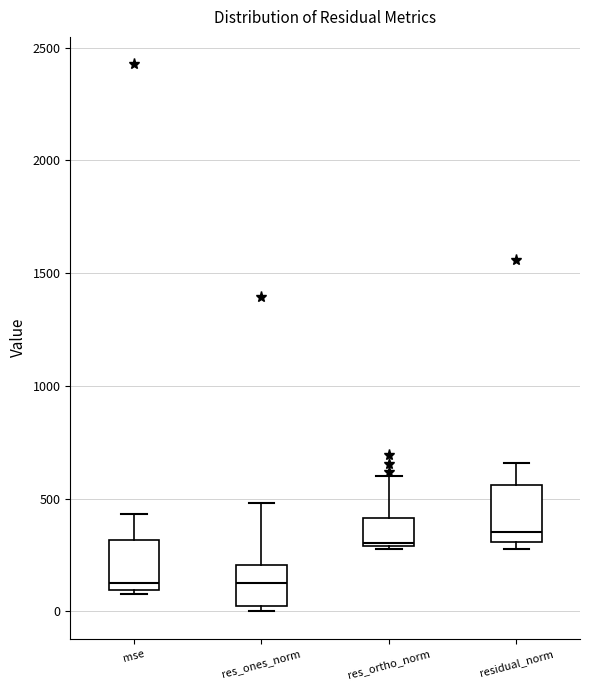

Reading left to right, transcribe this box plot: for each box, give where its median line is, the range the box spans, and where its two whiskers end, as read against the y-axis. The values are not printed on the chart, so give them approximately, as read against the axis.

mse: median 100 (just above the box's lower edge), box 100 to 300, whiskers 100 (just below the box's lower edge) to 450
res_ones_norm: median 150, box 0 to 200, whiskers 0 (just below the box's lower edge) to 500
res_ortho_norm: median 300, box 300 to 400, whiskers 300 to 600
residual_norm: median 350, box 300 to 550, whiskers 300 (just below the box's lower edge) to 650